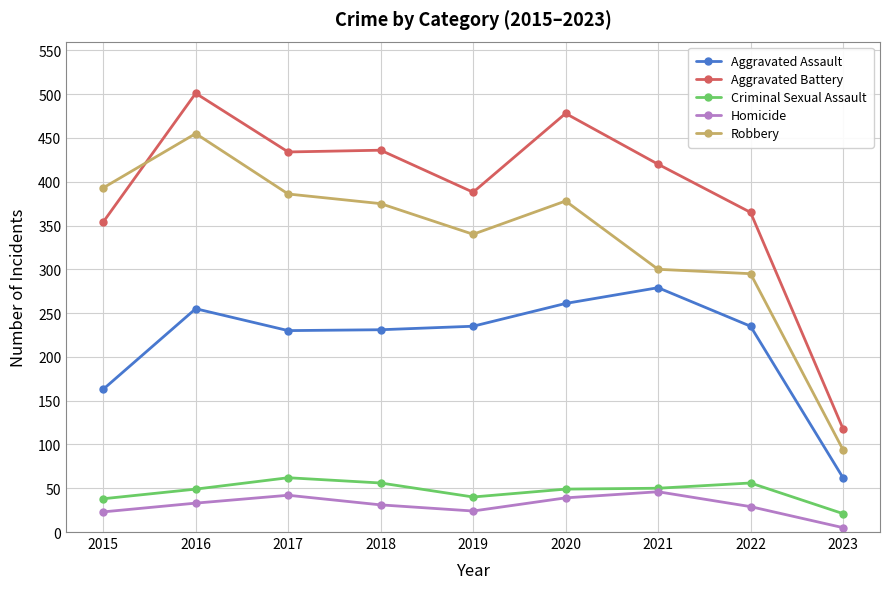

At which label does Aggravated Assault reach its peak?

2021